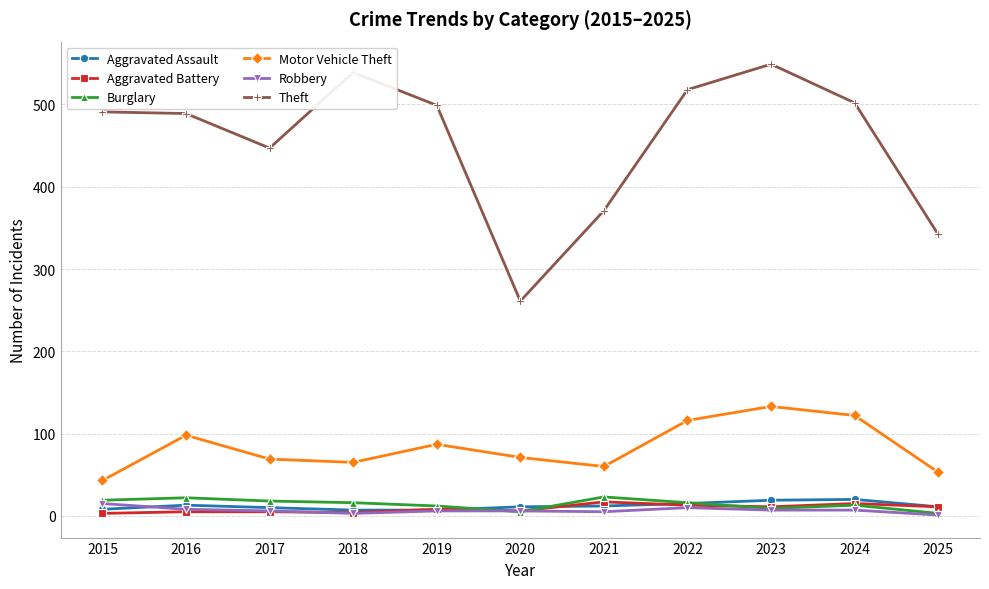

Which series has the largest total across all categories?

Theft